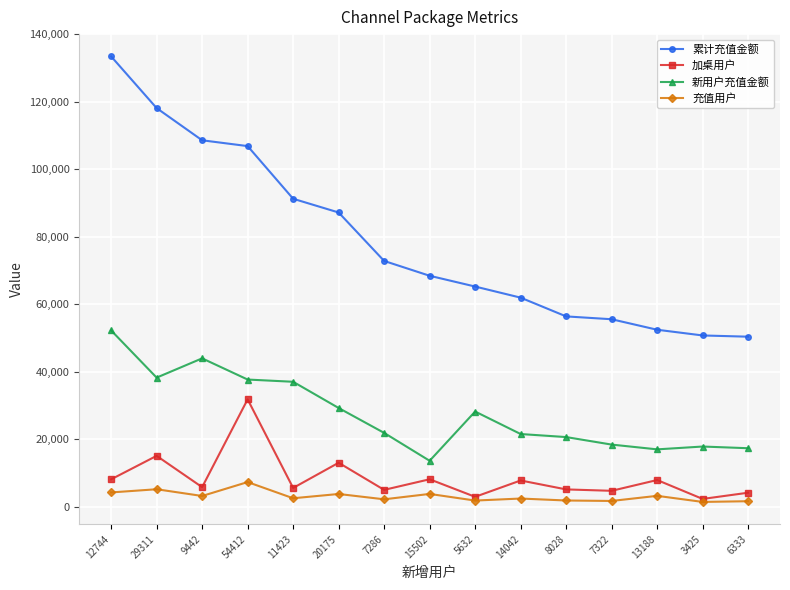

The 新用户充值金额 series shows 17356.0 at 6333. True or false?

True